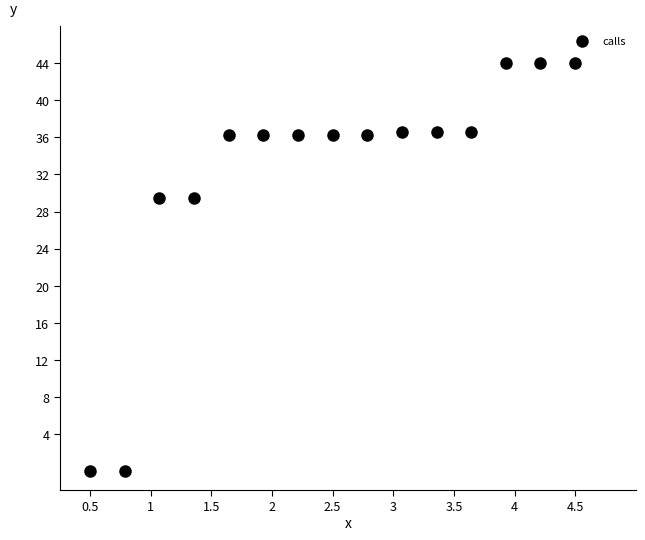

What is the range of X values (max minus min)?

4.0